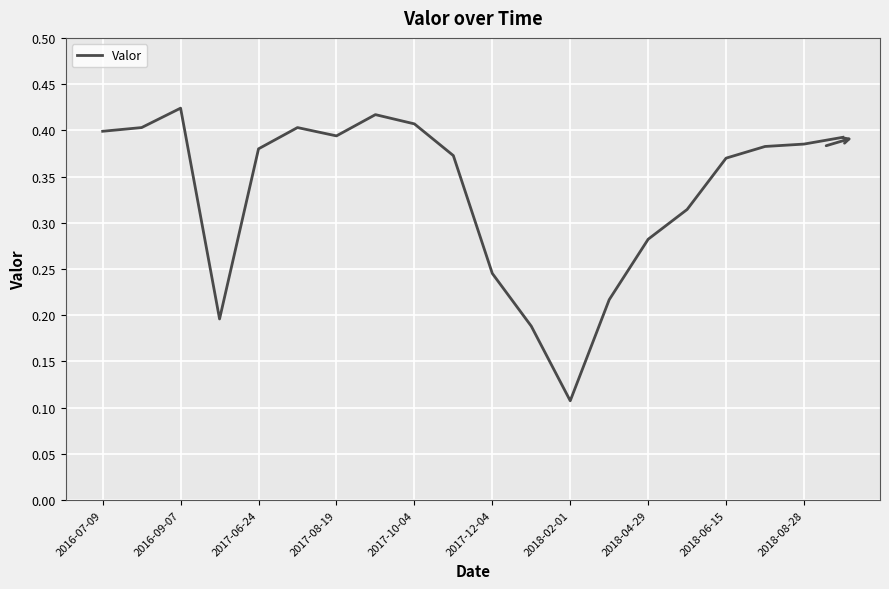

Does the chart display data point markers on the line(s)?

No